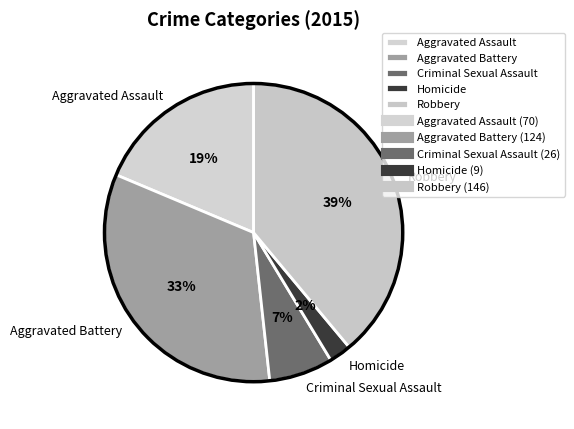

Which slice is the largest?

Robbery